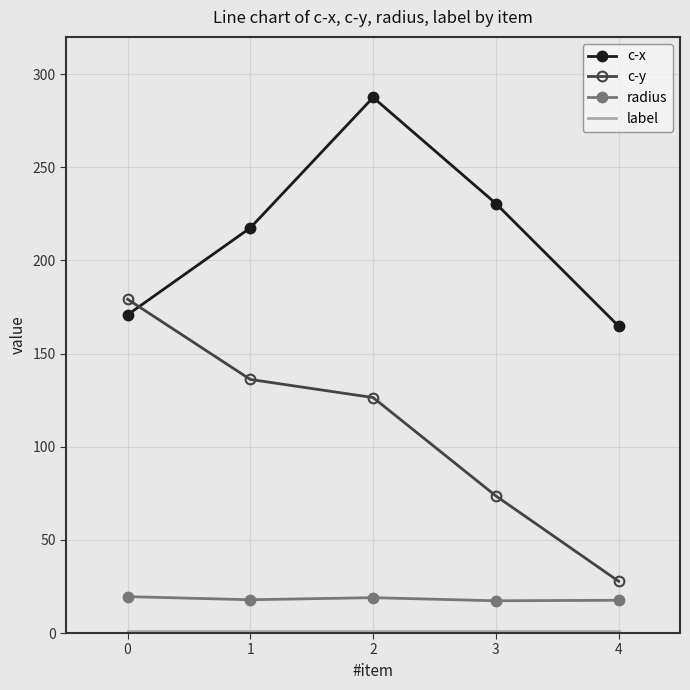

Which series has the largest total across all categories?

c-x